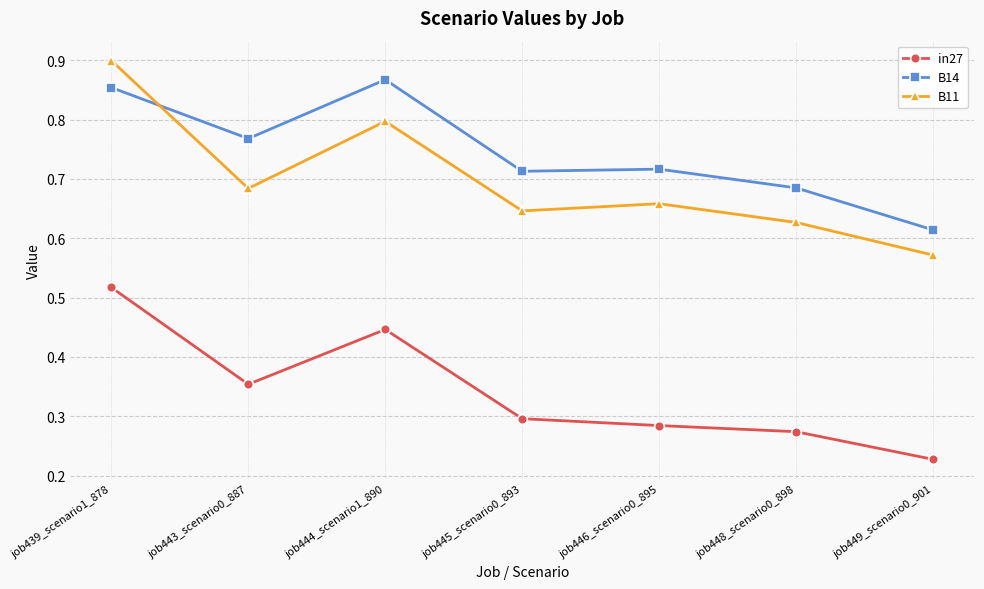

What is the sum of all in27 values?

2.4